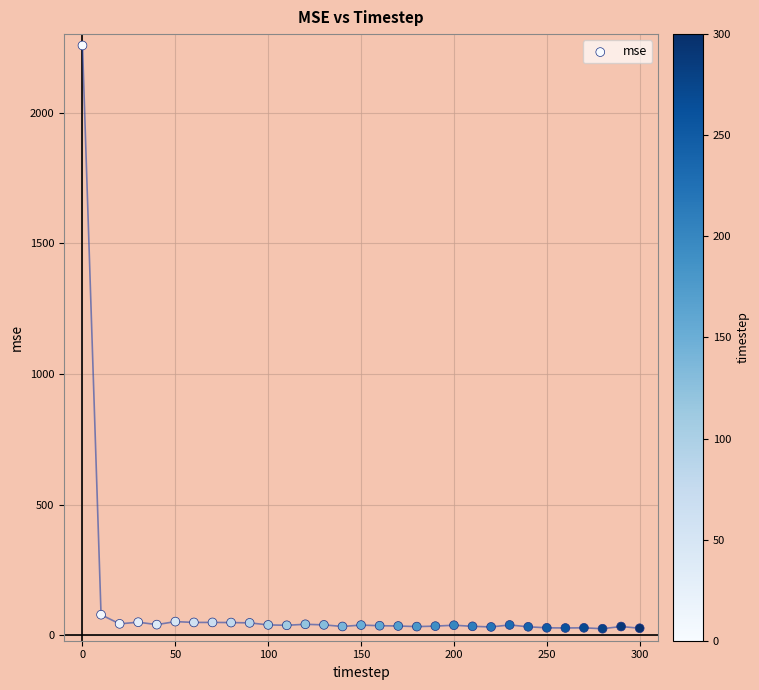

What is the range of X values (max minus min)?

300.0